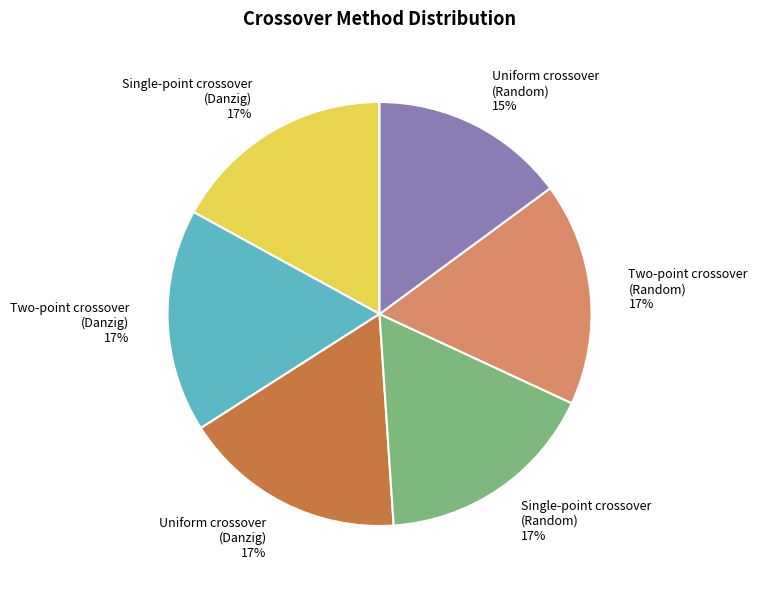

Is it true that Two-point crossover (Random) is 7% of the pie?

False